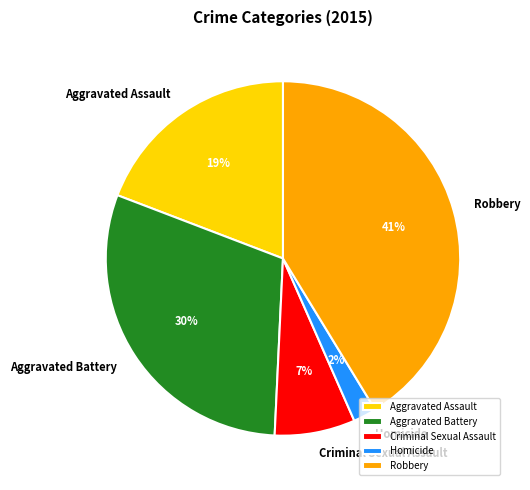

Between Aggravated Assault and Robbery, which is larger?

Robbery